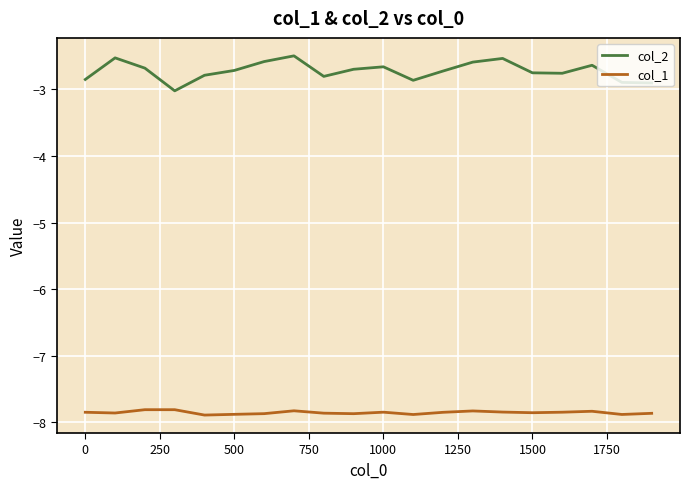

Which series has the widest spread of values?

col_2